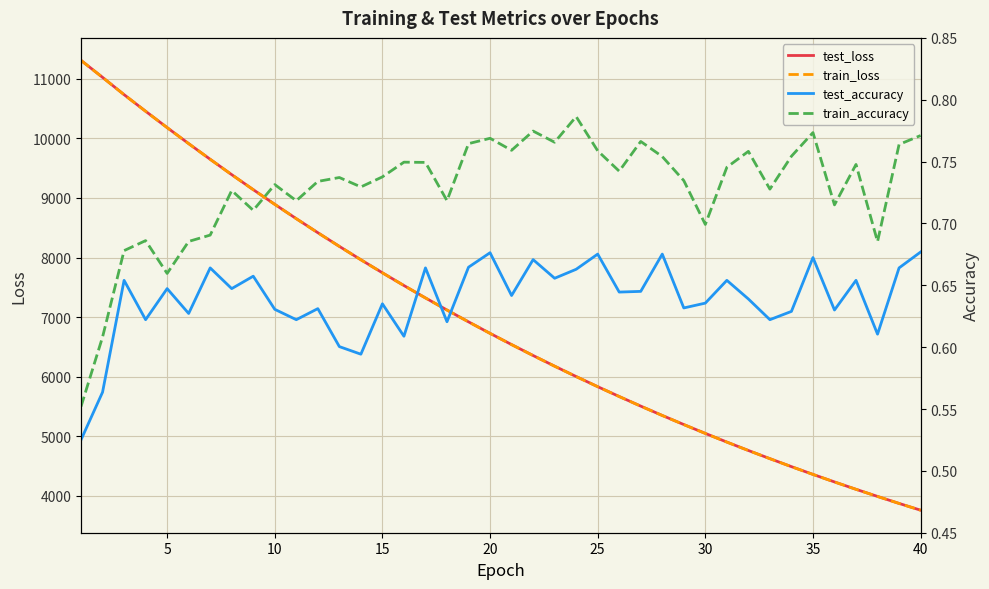

True or false: train_loss has more than 1 points higher than both neighbors.

False